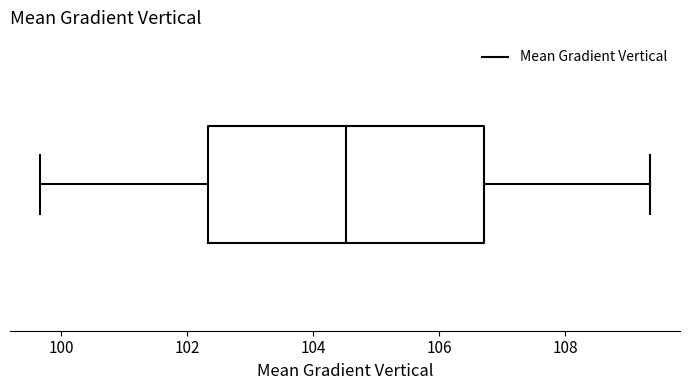

Read this box plot against the x-axis: the position of the median line, the range covered by the box, and the ends of both whiskers. The values are not printed on the chart, so give them approximately, as read against the axis.

median 104.6, box 102.4 to 106.8, whiskers 99.6 to 109.4